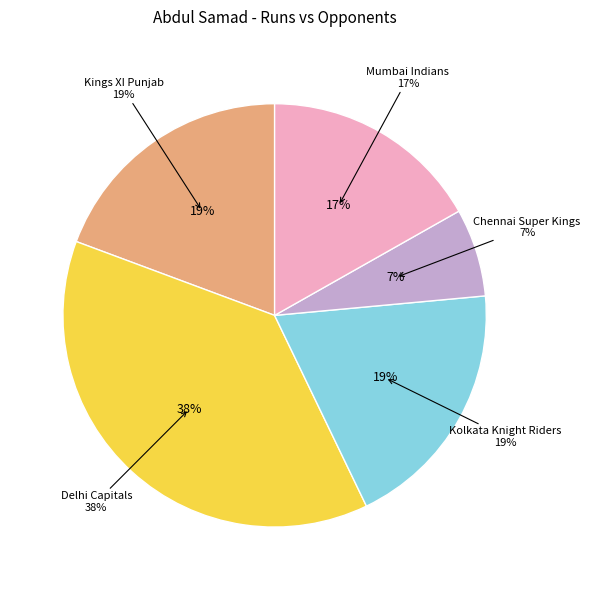

Count the number of slices in the pie.

6